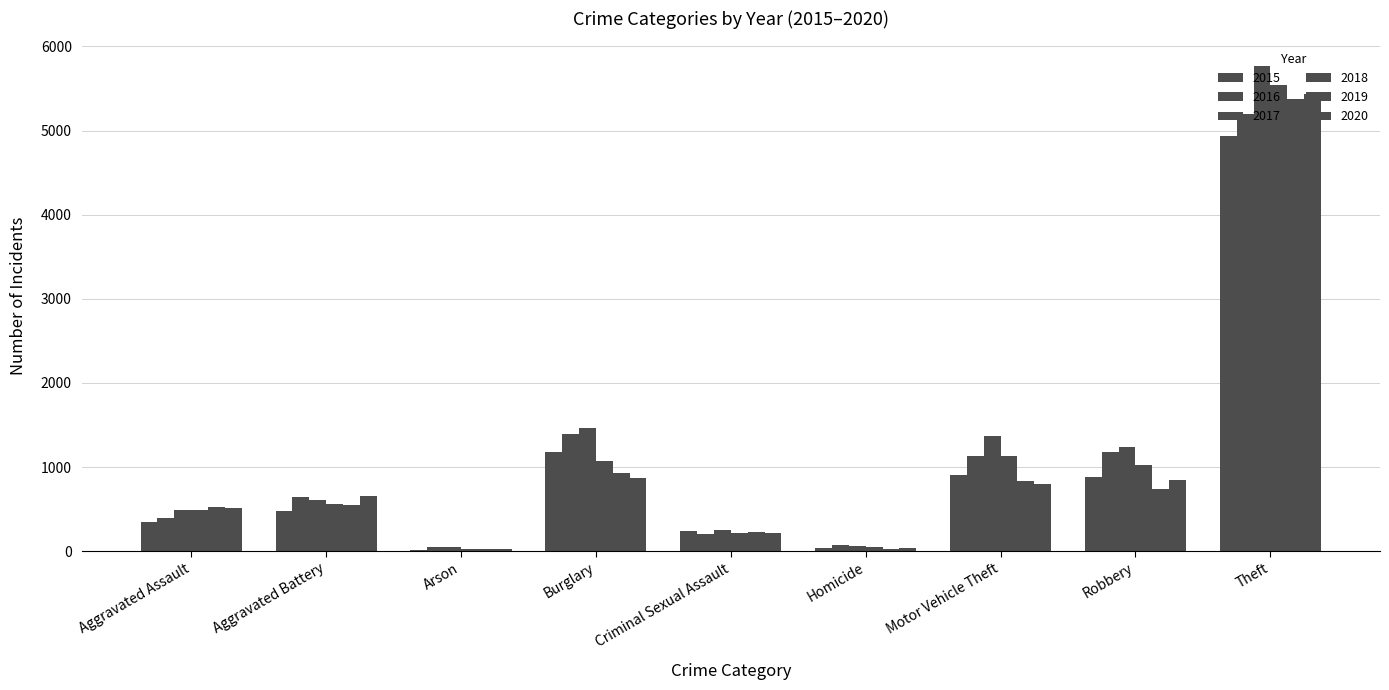

The value of 2017 at Aggravated Battery is 612. True or false?

True